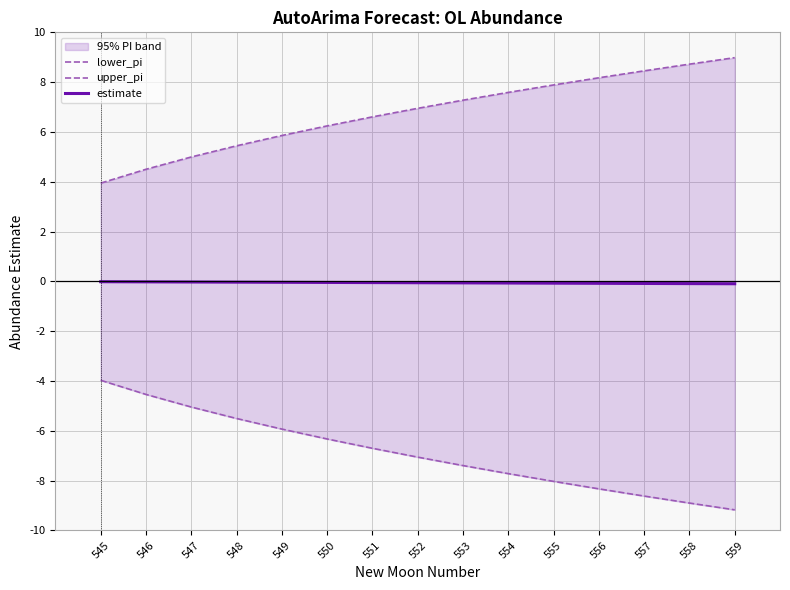

List the series in order of their overall mean, highest first.

upper_pi, estimate, lower_pi